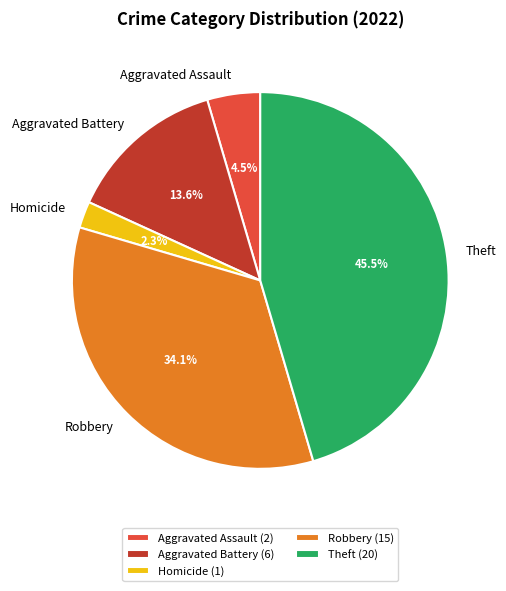

Is Robbery the majority of the pie?

No